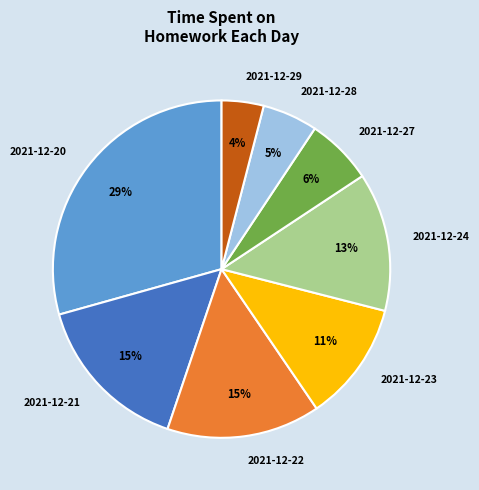

Combined, do 2021-12-22 and 2021-12-23 account for over 50%?

No